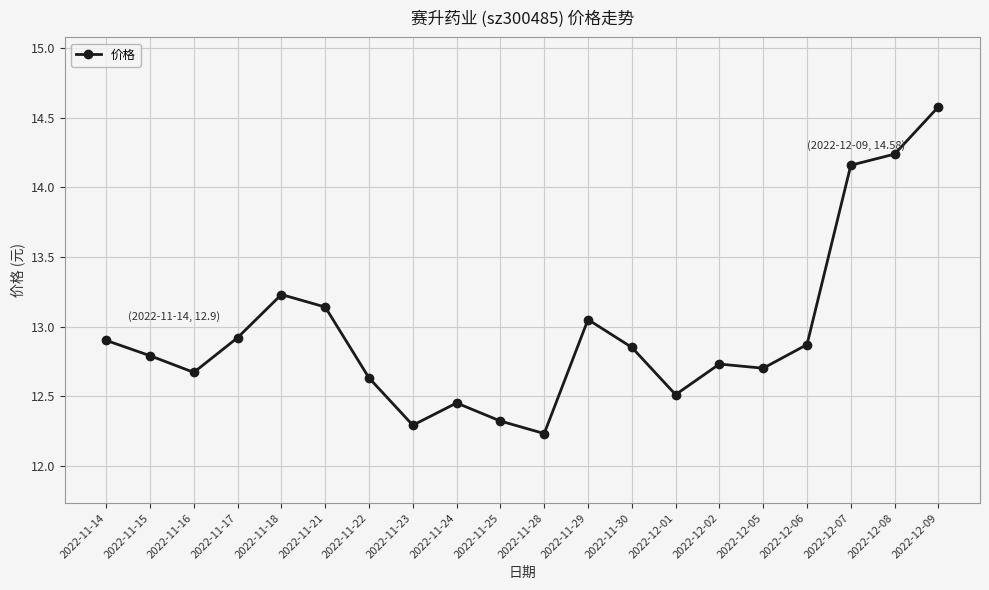

Which category has the highest value across all series?

2022-12-09